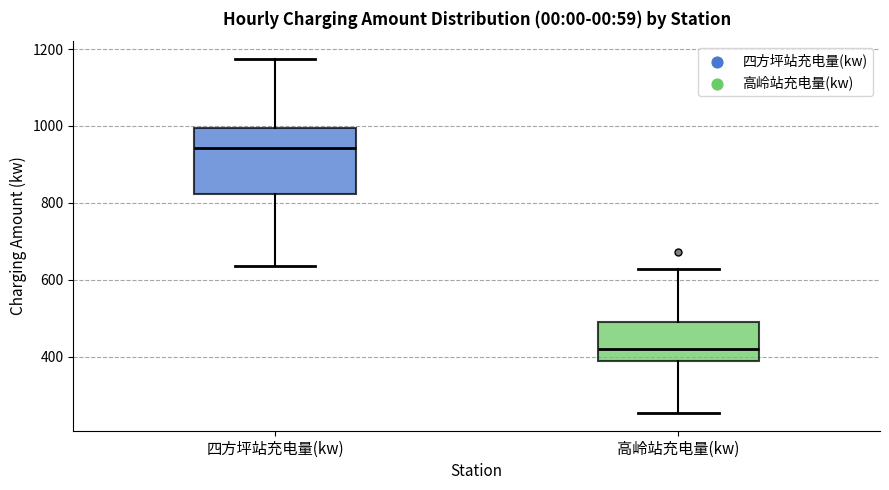

Reading left to right, read every box against the y-axis: the position of its median line, the range the box covers, and the ends of its whiskers. The values are not printed on the chart, so give them approximately, as read against the axis.

四方坪站充电量(kw): median 940, box 820 to 1000, whiskers 640 to 1180
高岭站充电量(kw): median 420, box 380 to 480, whiskers 260 to 620